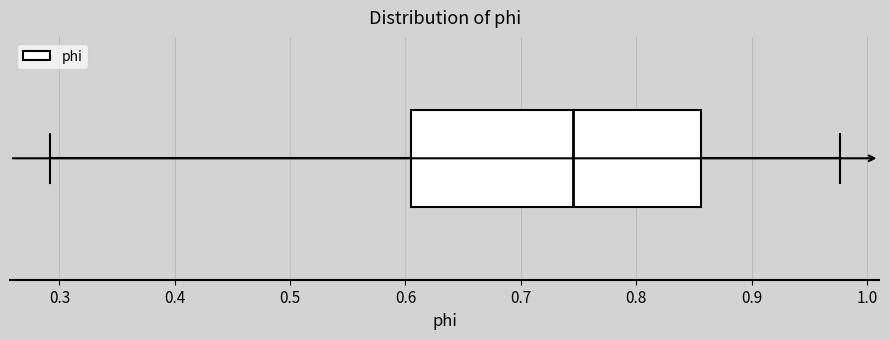

Where is the left edge of the box on the x-axis? The values are not printed on the chart, so give them approximately, as read against the axis.

0.60